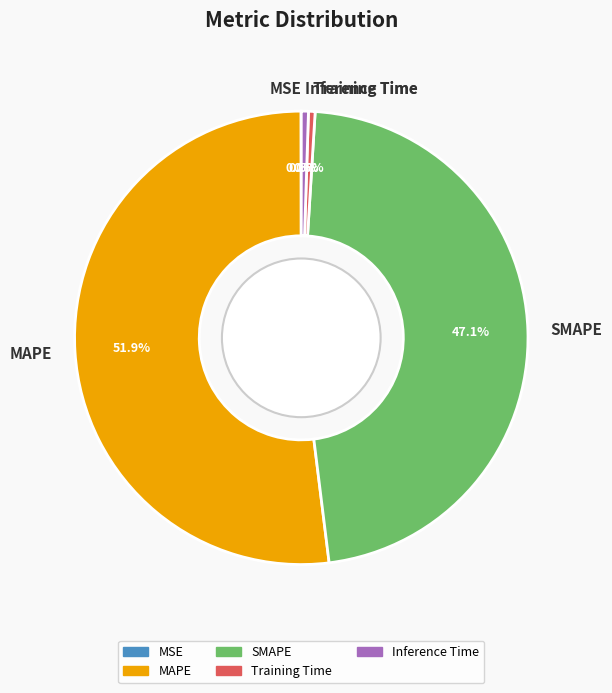

What is the largest slice in the pie chart?

MAPE